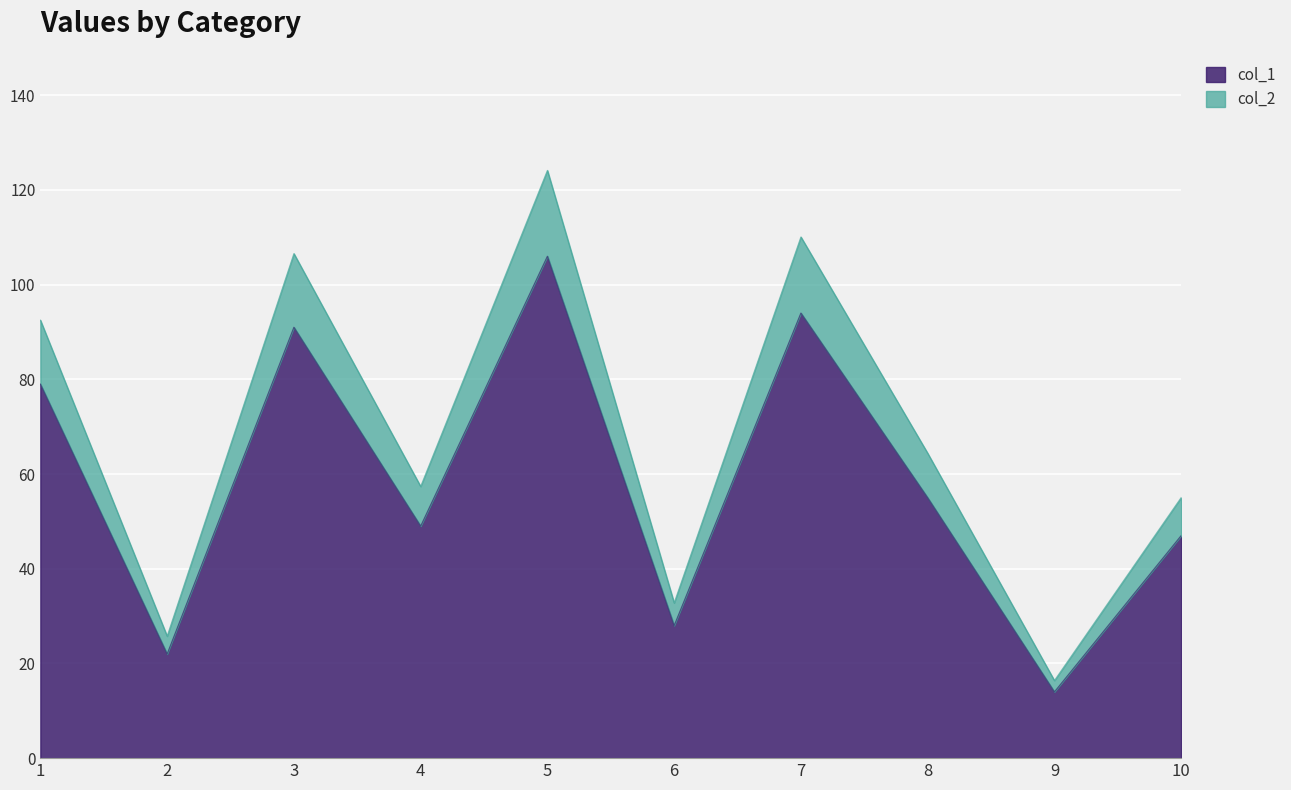

What is the difference between the maximum and minimum values in the col_1 series?

92.0